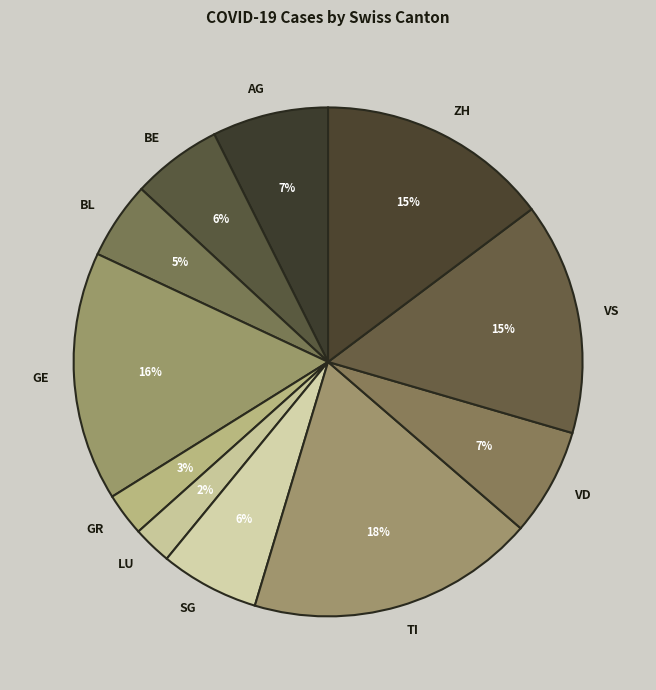

Between TI and ZH, which is larger?

TI